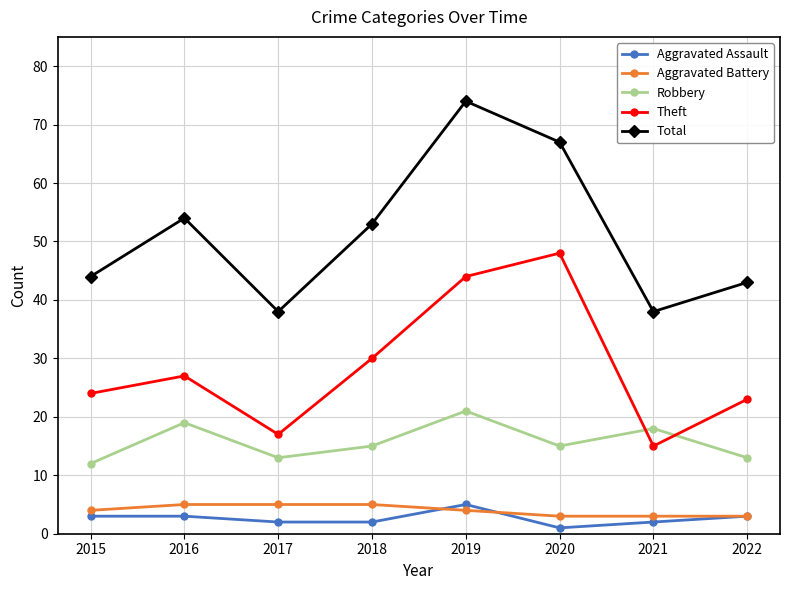

The Aggravated Assault series shows 2 at 2017. True or false?

True